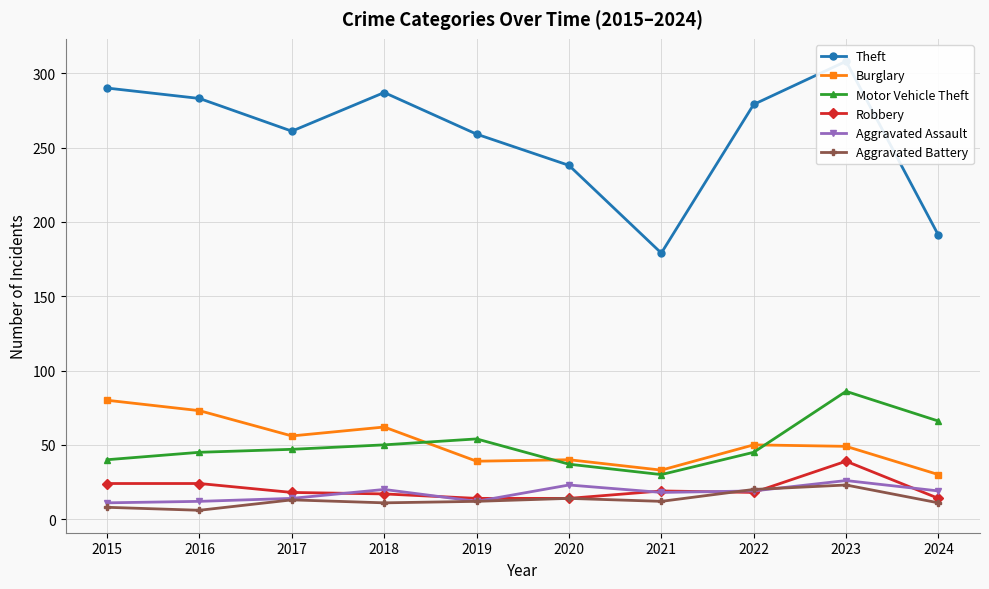

At which label is Theft closest to 243?

2020